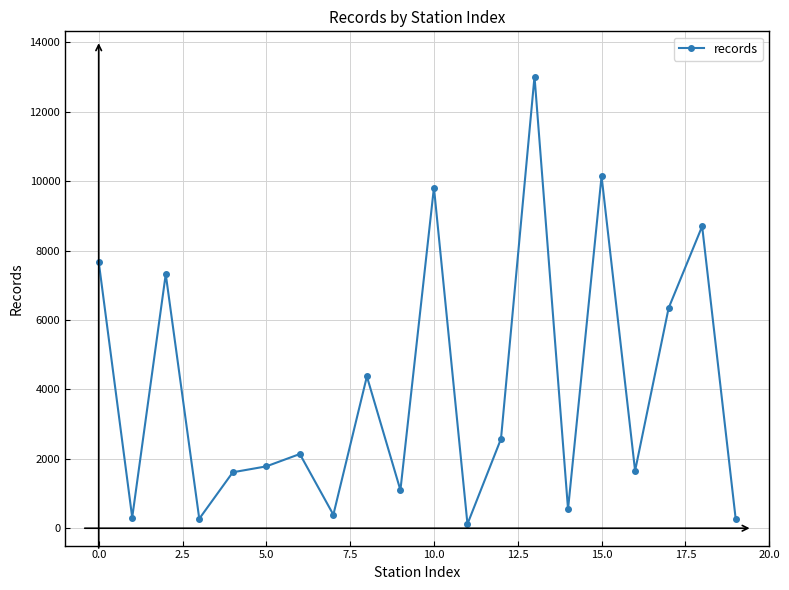

How many interior local peaks (higher than both neighbors) does the data have?

7